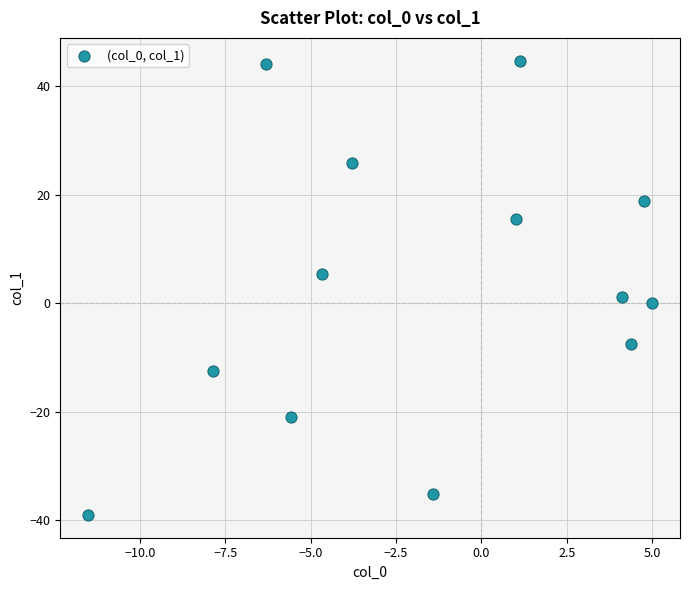

What is the range of X values (max minus min)?

16.5